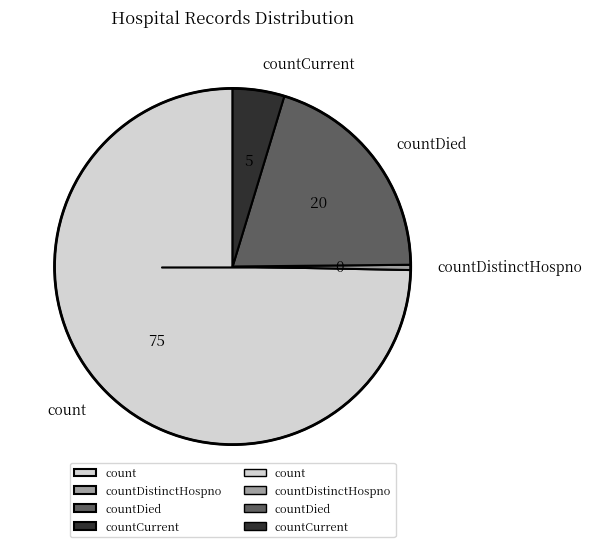

Is it true that count is 60% of the pie?

False